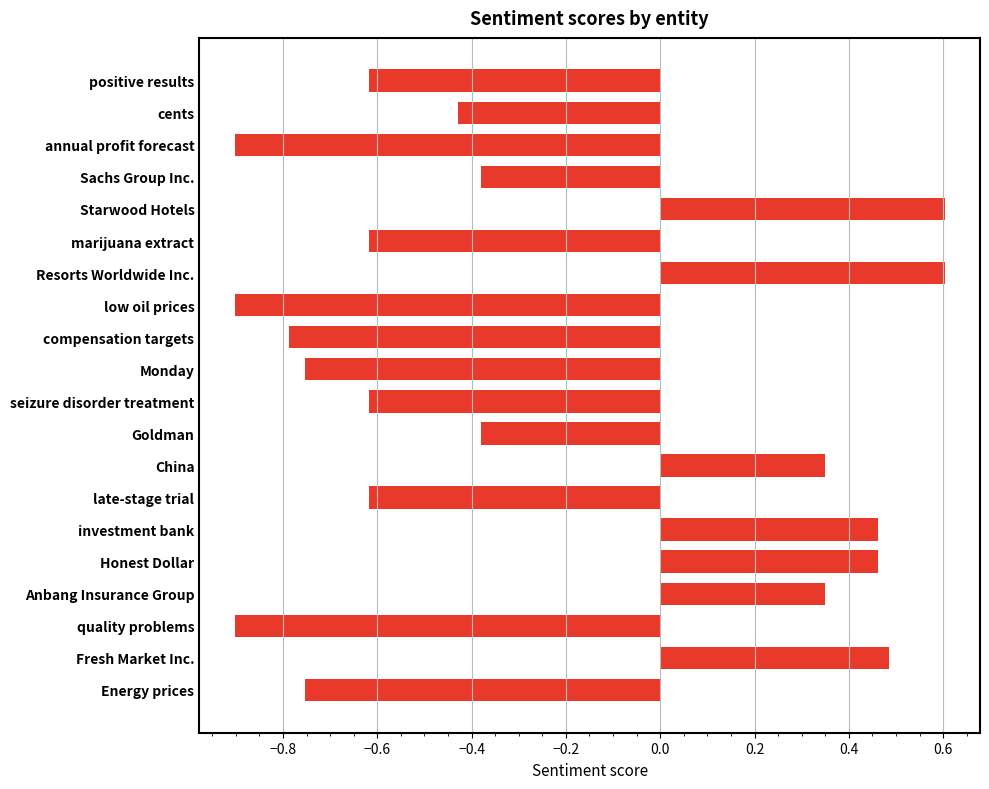

What is the maximum value shown in the chart?

0.6